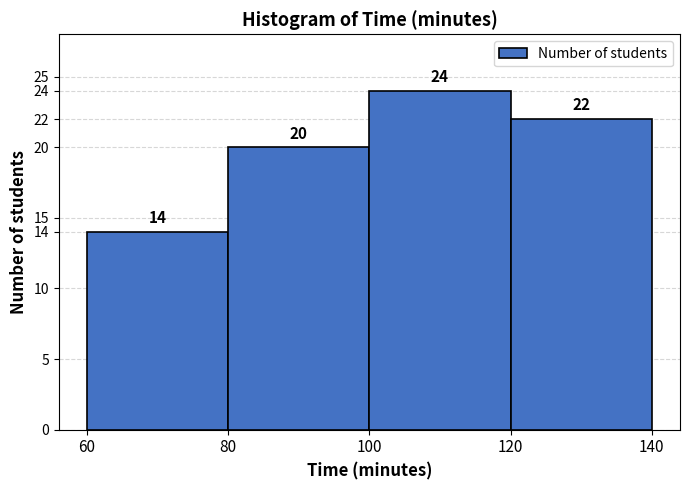

Reading left to right, list every bar in this chart as the range it spans on the x-axis followed by its height.

60 to 80: 14
80 to 100: 20
100 to 120: 24
120 to 140: 22